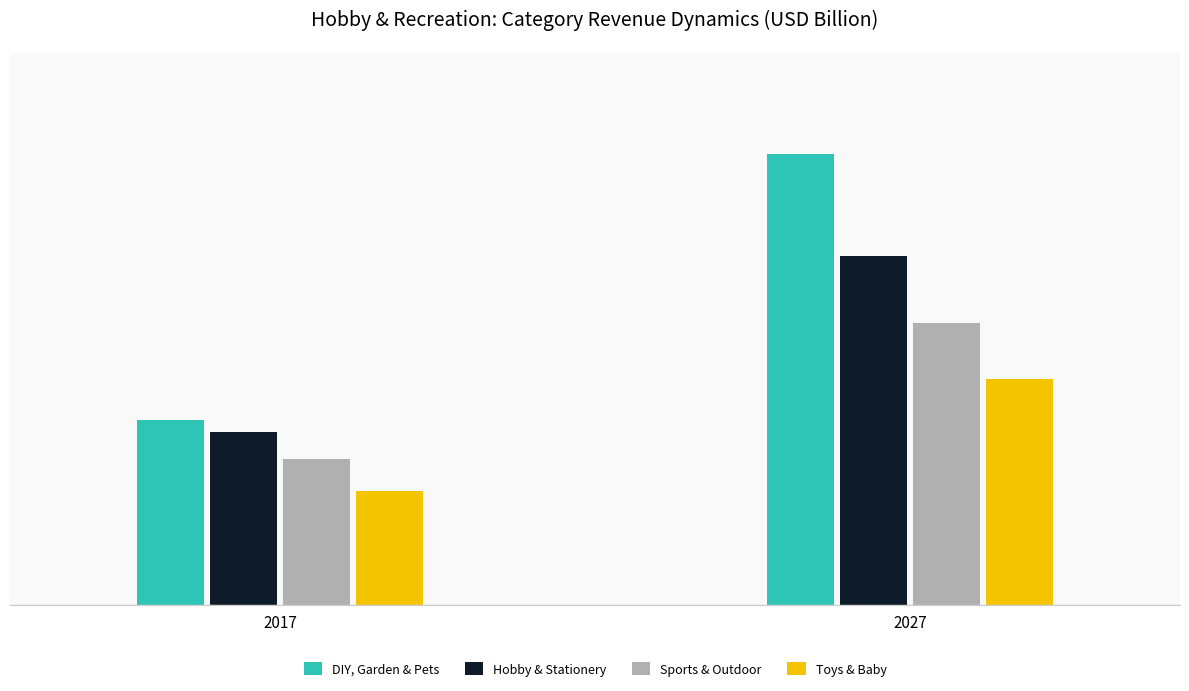

What are all the series names shown in the legend?

DIY, Garden & Pets, Hobby & Stationery, Sports & Outdoor, Toys & Baby